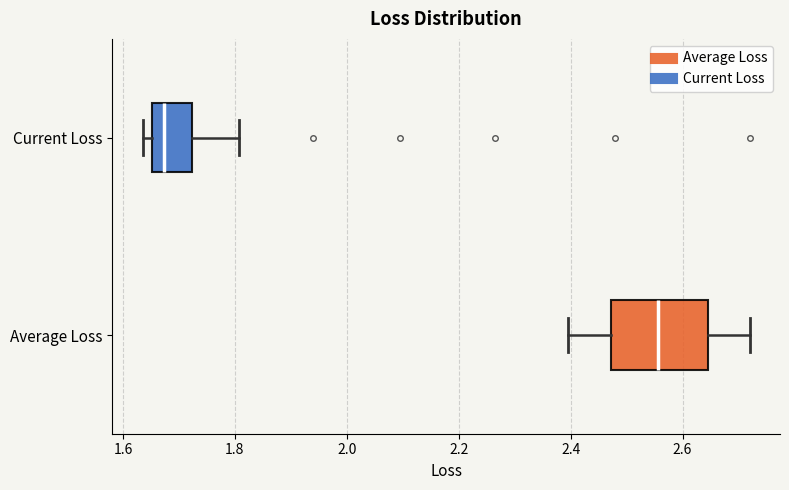

Where does the median line of the box for Average Loss sit on the x-axis? The values are not printed on the chart, so give them approximately, as read against the axis.

2.56